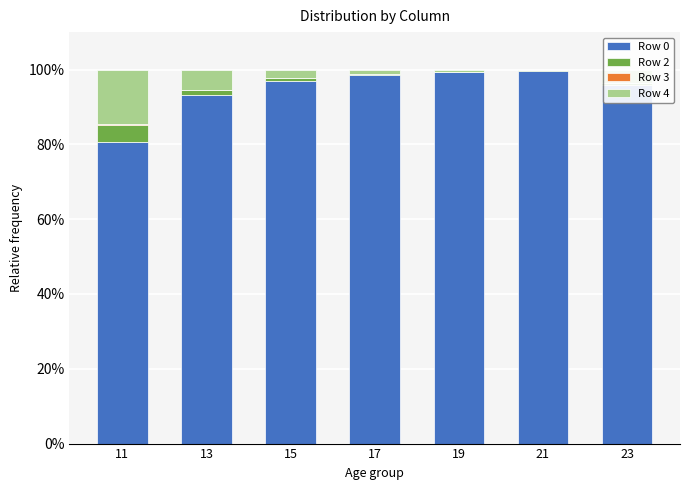

Which series has the widest spread of values?

Row 0